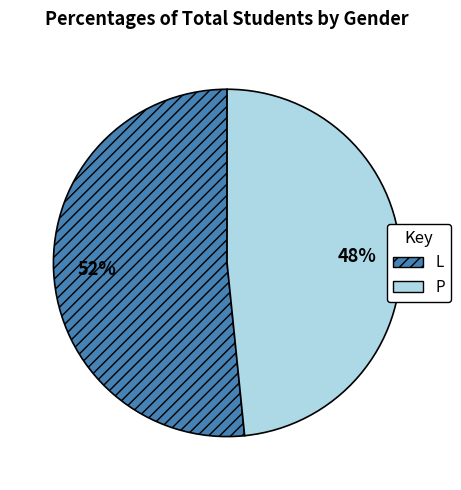

Is the sum of P and L greater than half?

Yes